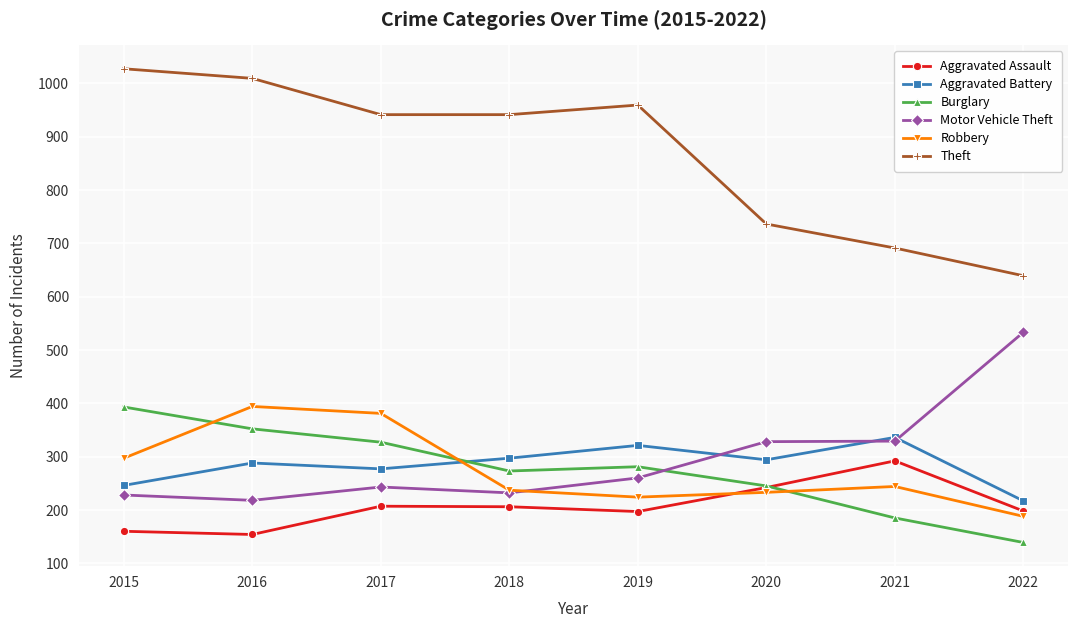

True or false: Aggravated Assault and Robbery intersect in this chart.

True